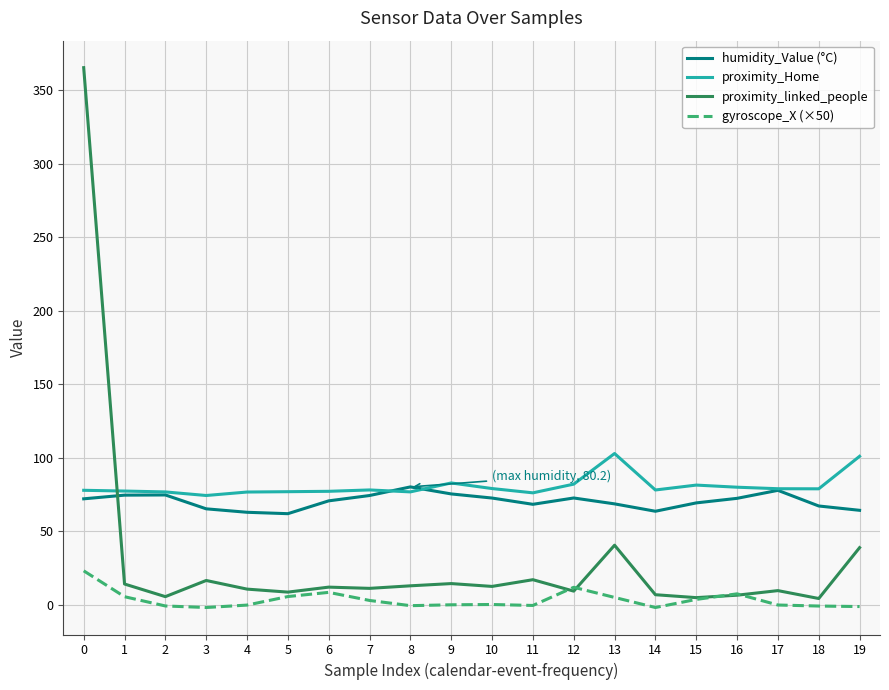

What is the highest value of the proximity_Home series?

102.9